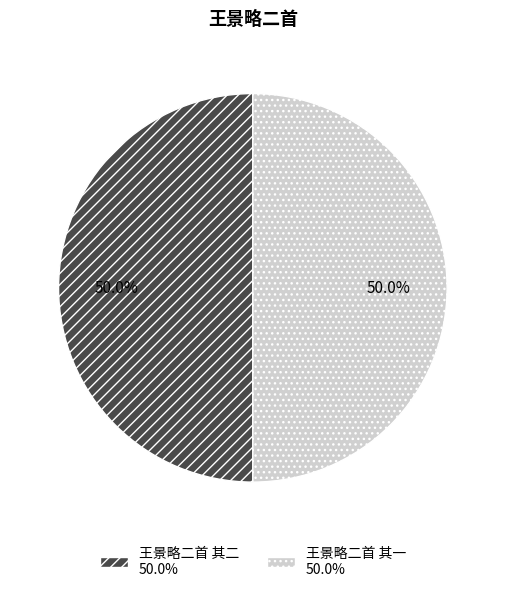

How much of the chart is everything except 王景略二首 其二?

50.0%